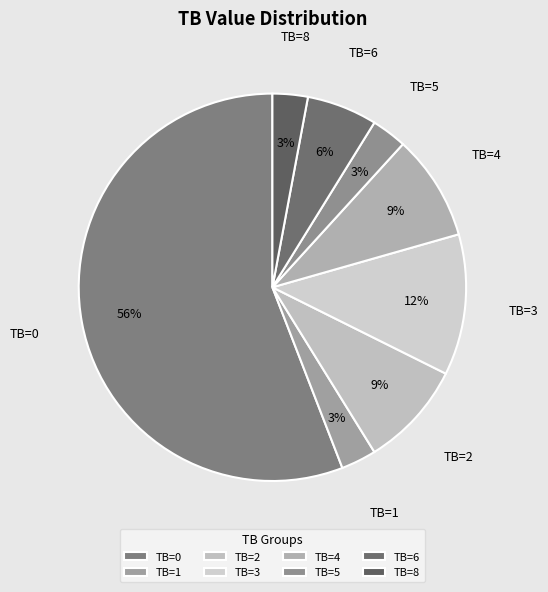

Do TB=4 and TB=1 together represent more than half of the pie?

No